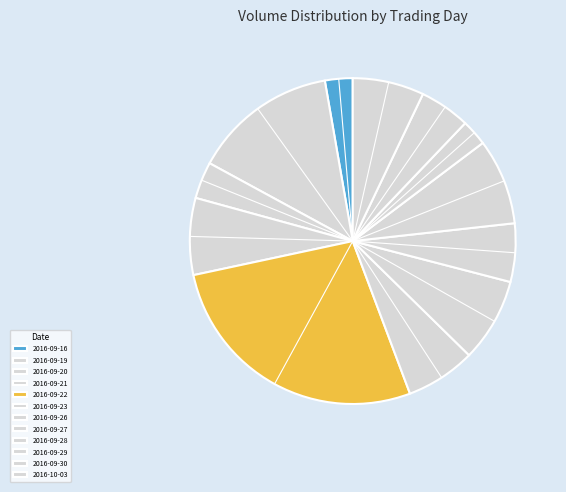

To the nearest percent, what is the combined percentage of 2016-10-03 and 2016-09-20?

11%